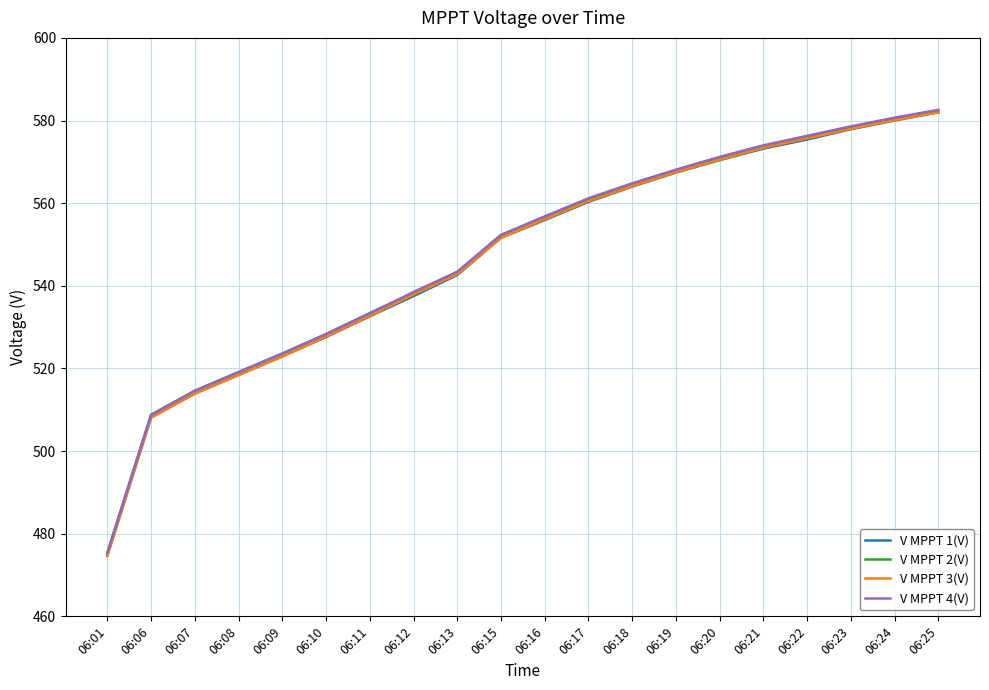

What is the highest value of the V MPPT 2(V) series?

582.1